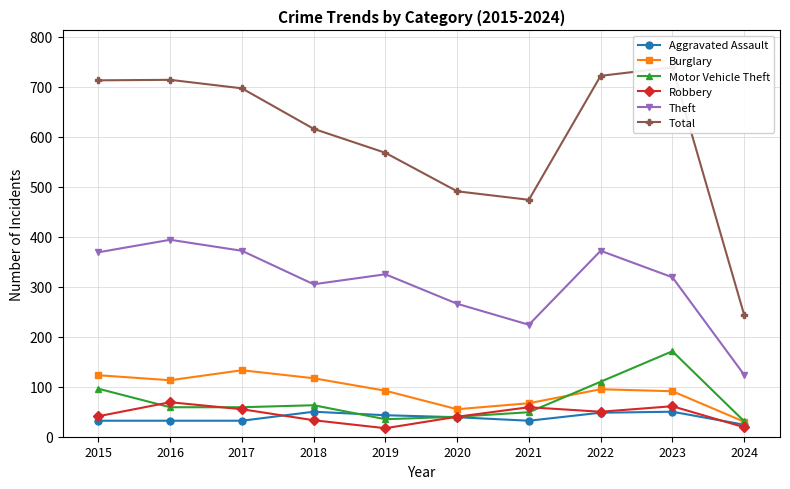

Which category has the highest value in the Theft series?

2016